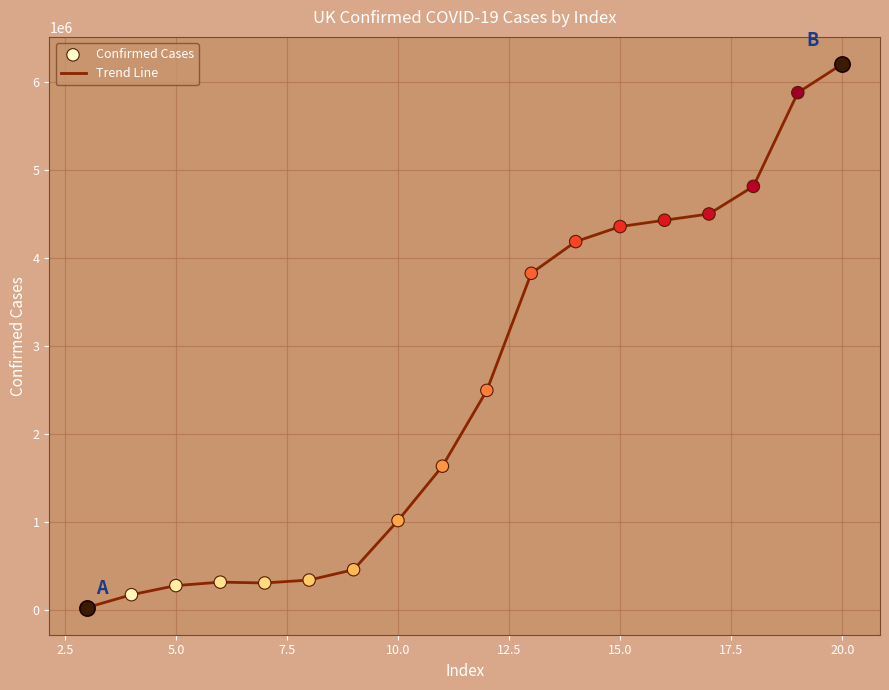

What is the maximum value shown in the chart?

6208908